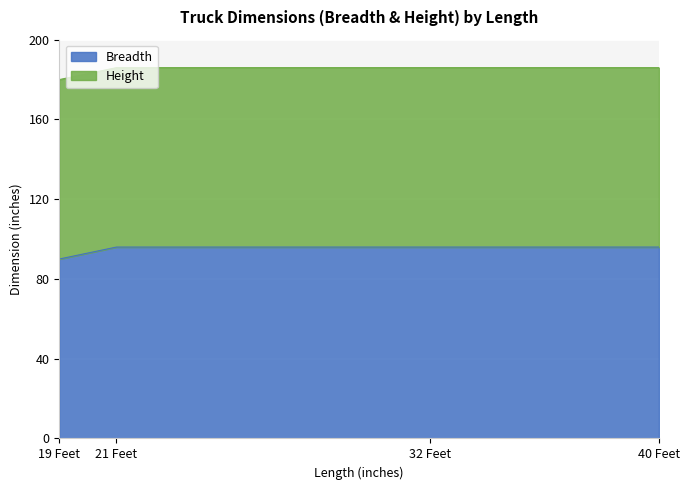

The value at 19 Feet is 140. True or false?

False